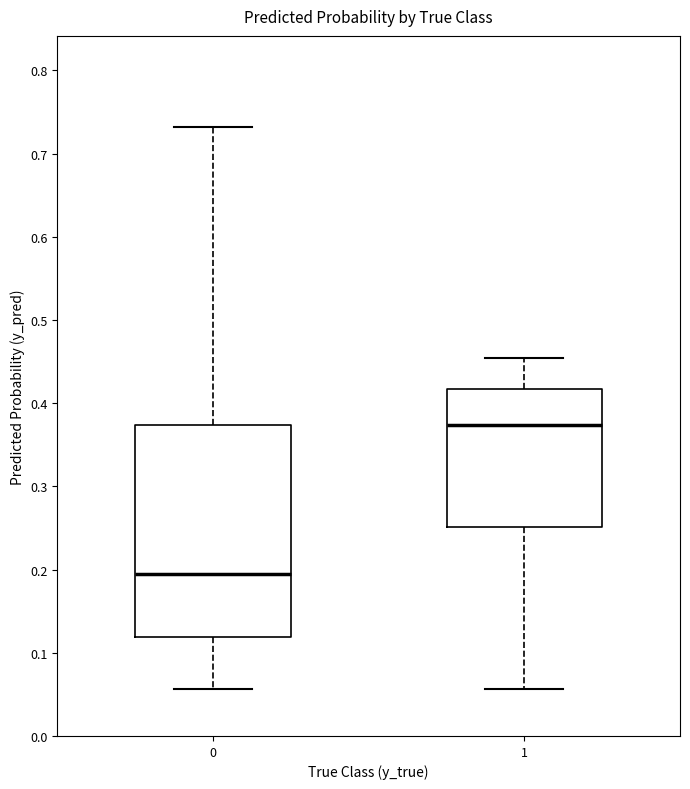

Where does the lower whisker of the box at x = 0 end on the y-axis? The values are not printed on the chart, so give them approximately, as read against the axis.

0.06